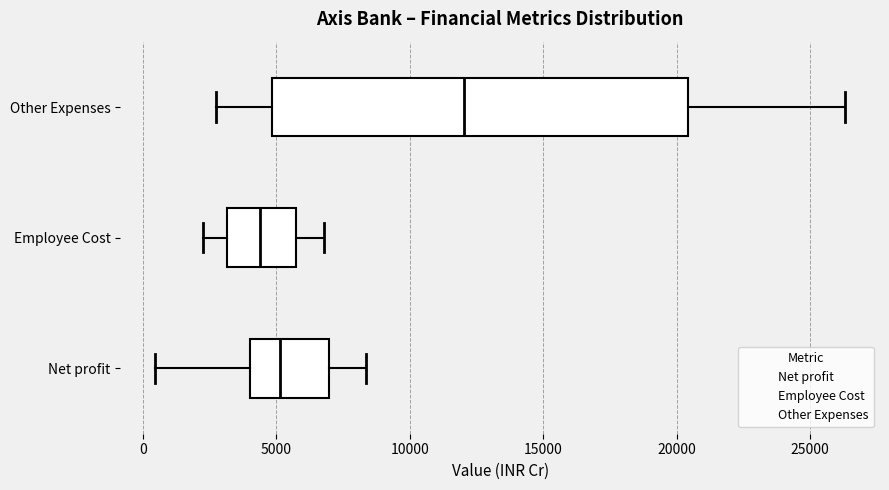

Reading bottom to top, read every box against the x-axis: the position of its median line, the range the box covers, and the ends of its whiskers. The values are not printed on the chart, so give them approximately, as read against the axis.

Net profit: median 5000, box 4000 to 7000, whiskers 500 to 8500
Employee Cost: median 4500, box 3000 to 5500, whiskers 2500 to 7000
Other Expenses: median 12000, box 5000 to 20500, whiskers 2500 to 26500